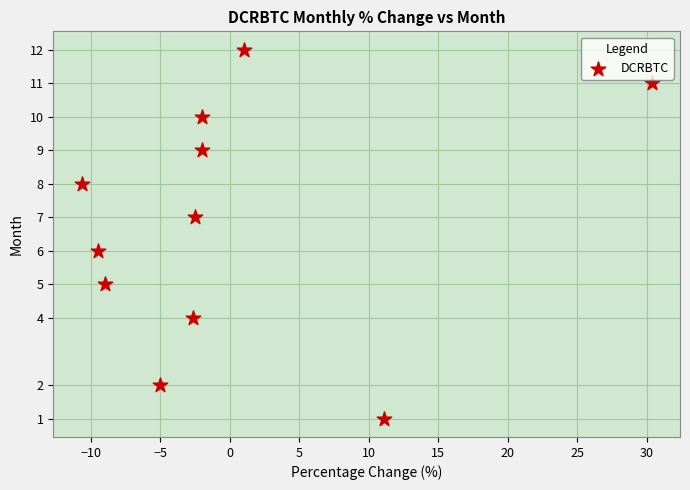

What is the range of Y values (max minus min)?

11